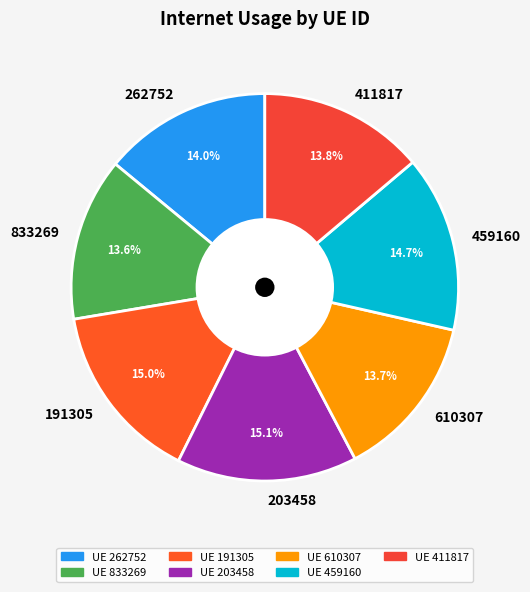

Is there any slice that represents more than half of the pie?

No